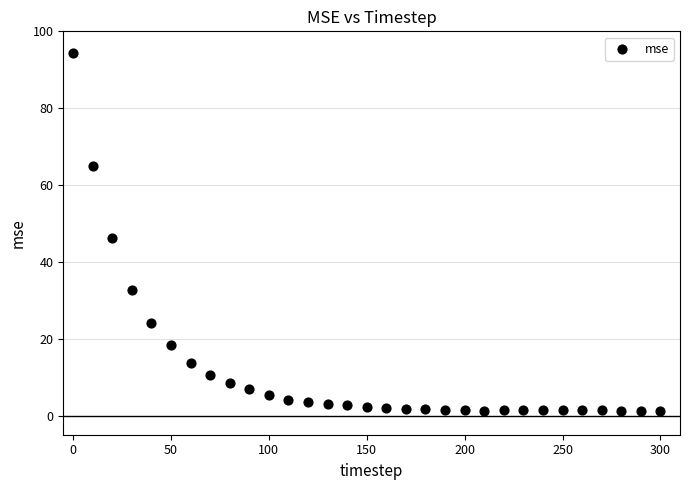

What is the range of X values (max minus min)?

300.0